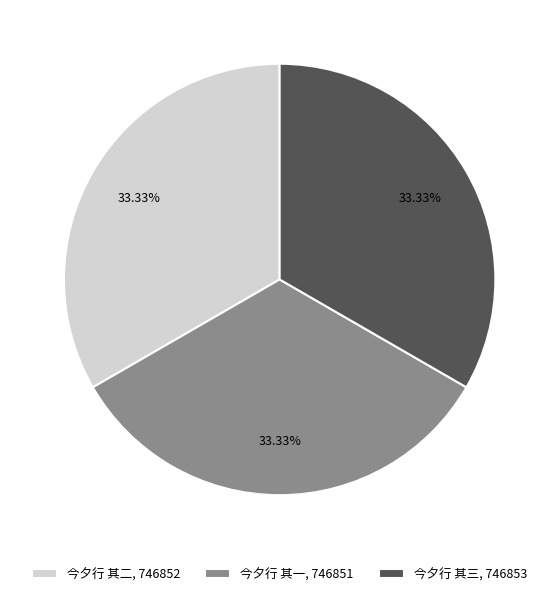

How many segments does this pie chart have?

3